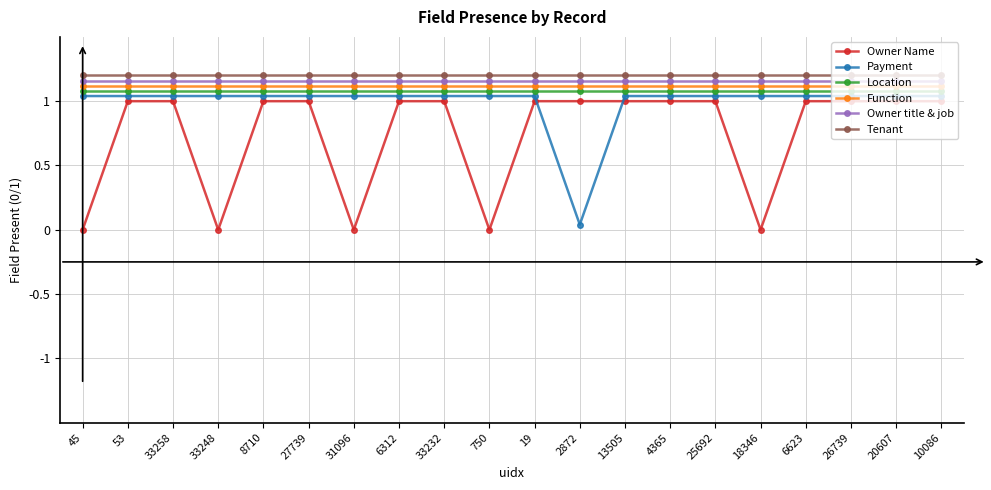

True or false: Tenant and Location cross at least once.

False